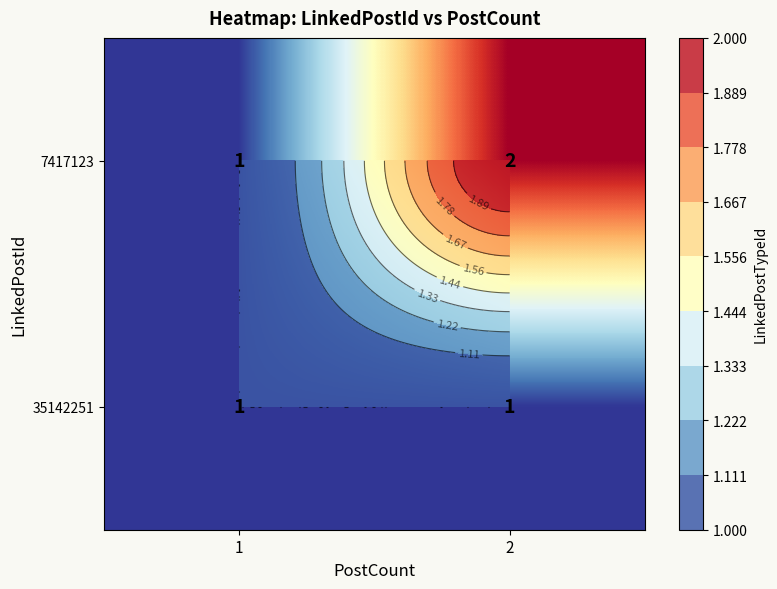

What is the sum of all 35142251 values?

2